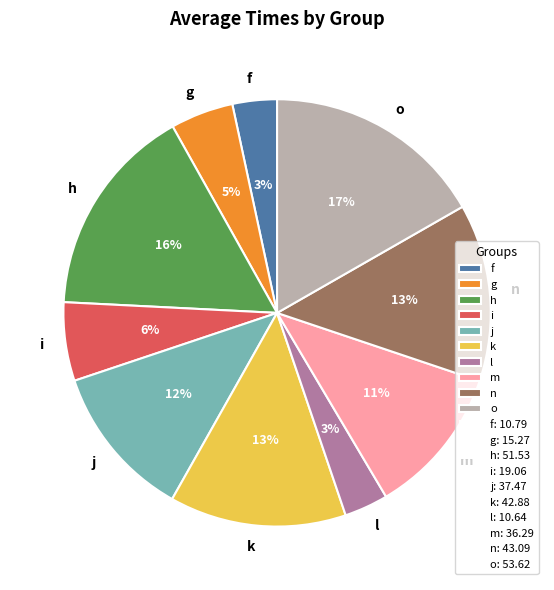

The h slice represents 16% of the pie. True or false?

True